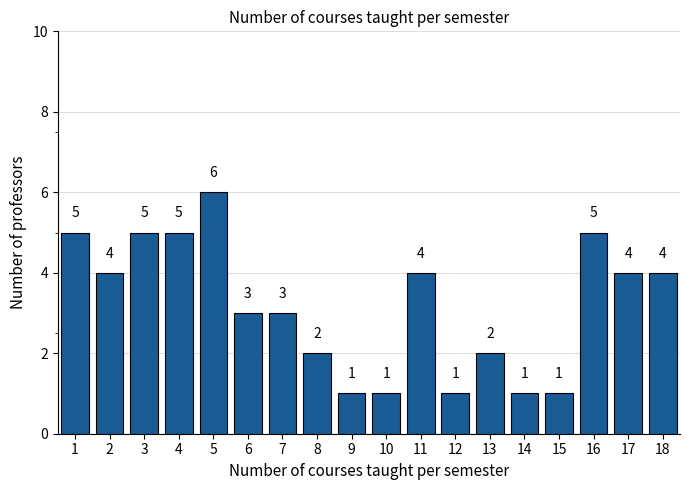

Reading left to right, extract all data points from this chart.

5	4	5	5	6	3	3	2	1	1	4	1	2	1	1	5	4	4